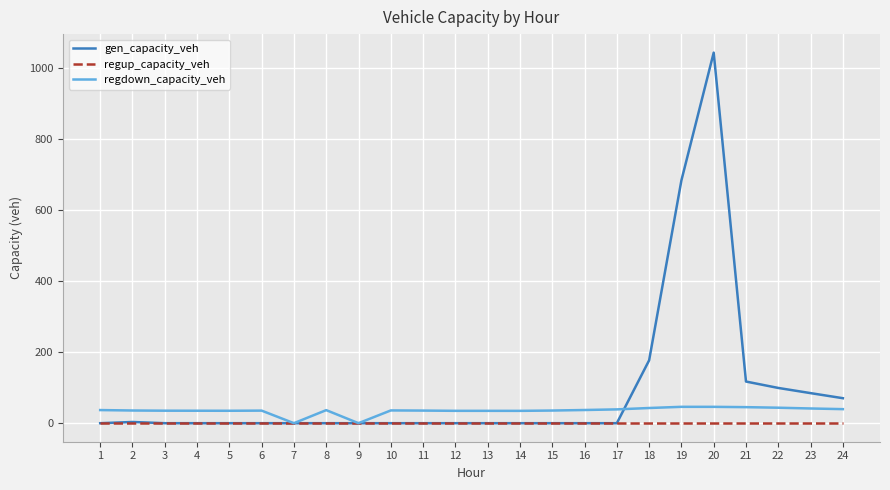

The regdown_capacity_veh series shows 35.5 at 11. True or false?

True